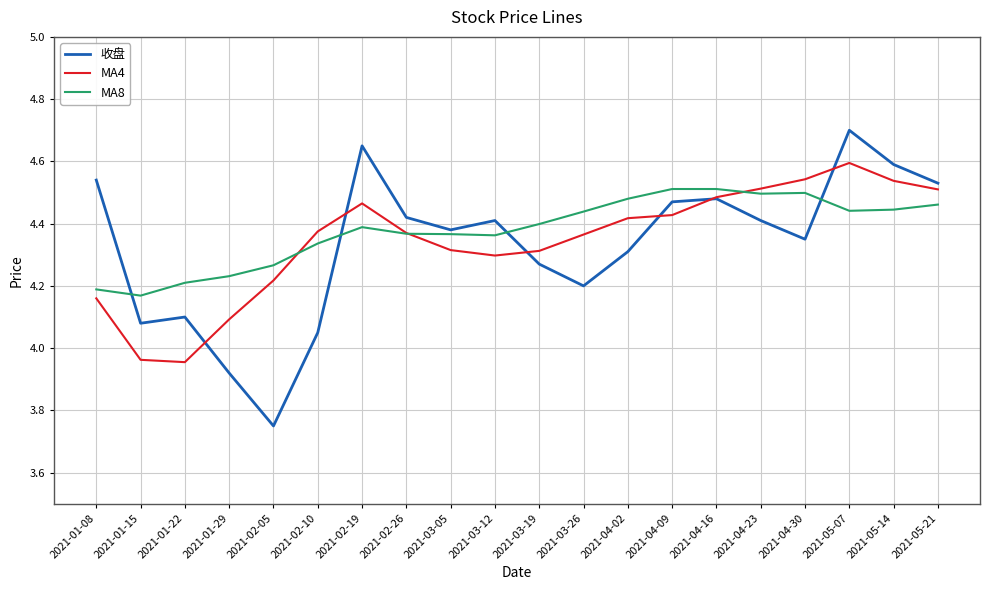

At 2021-03-19, list the series in order from largest to smallest.

MA8, MA4, 收盘